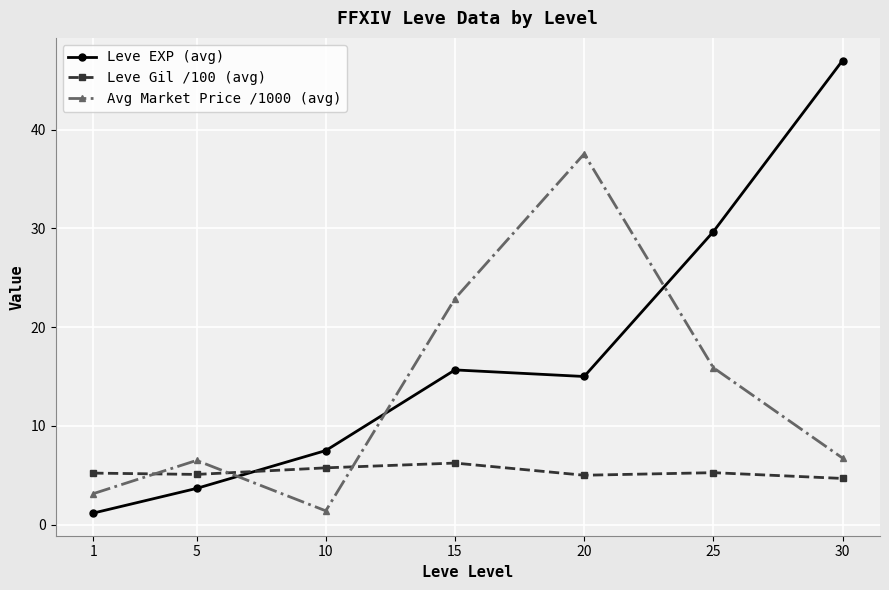

The value of Leve EXP (avg) at 25 is 29.7. True or false?

True